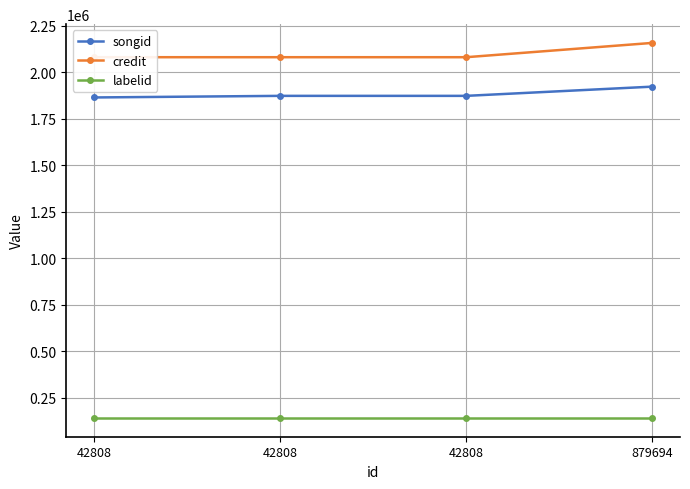

What is the average value of the songid series?

1882954